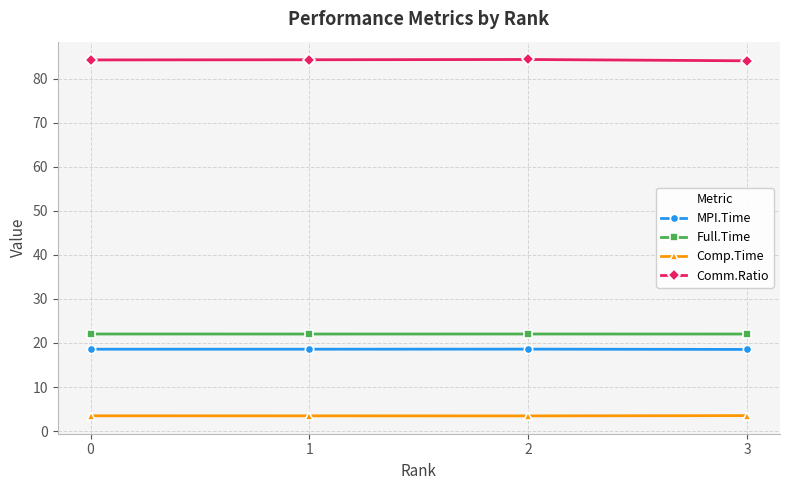

Is it true that Full.Time equals 9.6 at 1?

False